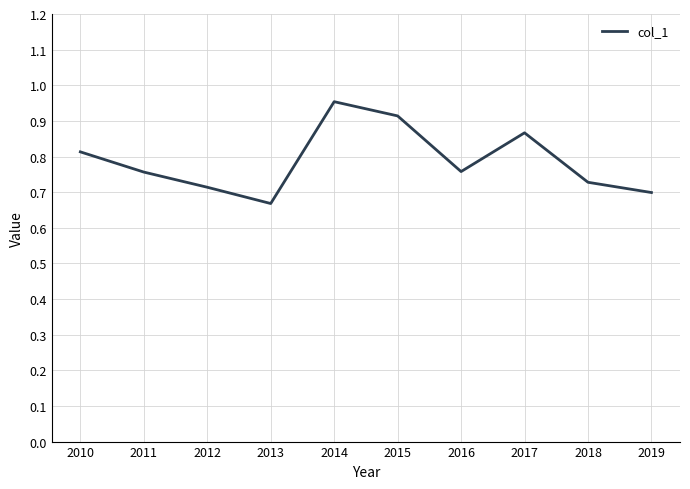

Where is the data nearest to the value 0?

2013